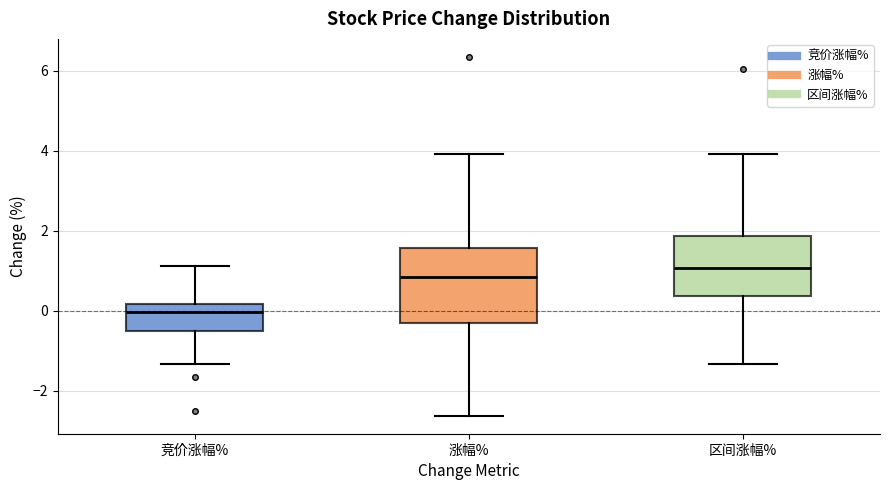

Reading left to right, read every box against the y-axis: the position of its median line, the range the box covers, and the ends of its whiskers. The values are not printed on the chart, so give them approximately, as read against the axis.

竞价涨幅%: median 0.0, box -0.6 to 0.2, whiskers -1.4 to 1.2
涨幅%: median 0.8, box -0.4 to 1.6, whiskers -2.6 to 4.0
区间涨幅%: median 1.0, box 0.4 to 1.8, whiskers -1.4 to 4.0